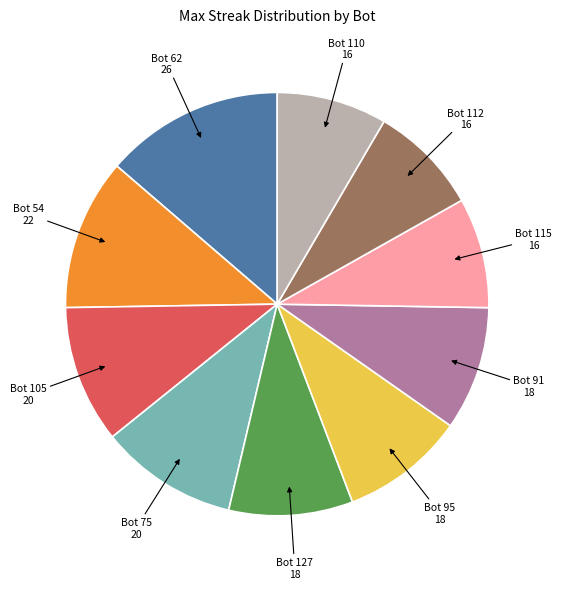

Is there a majority slice in this chart?

No